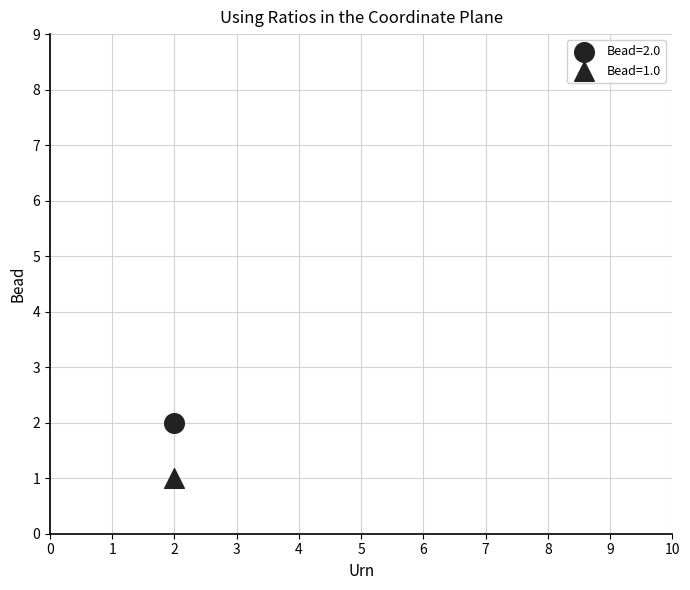

How many data points are displayed?

2